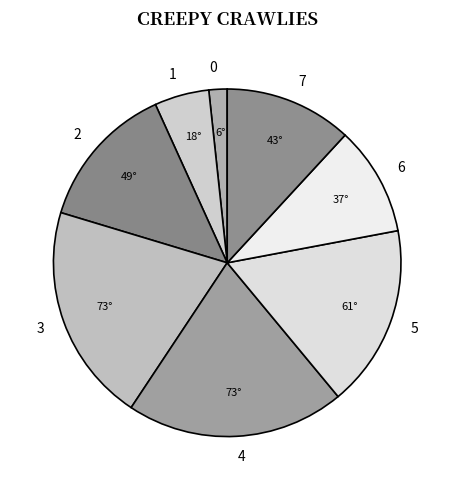

Do 2 and 4 together represent more than half of the pie?

No